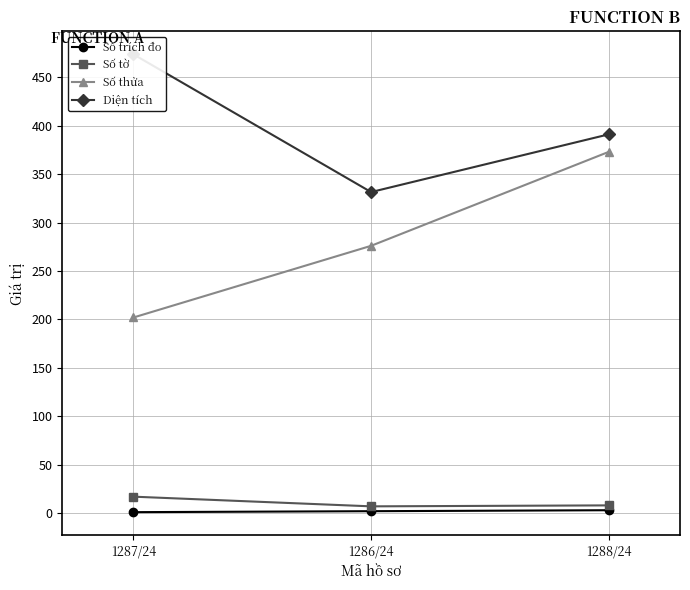

Which series has the largest range (max minus min)?

Số thửa